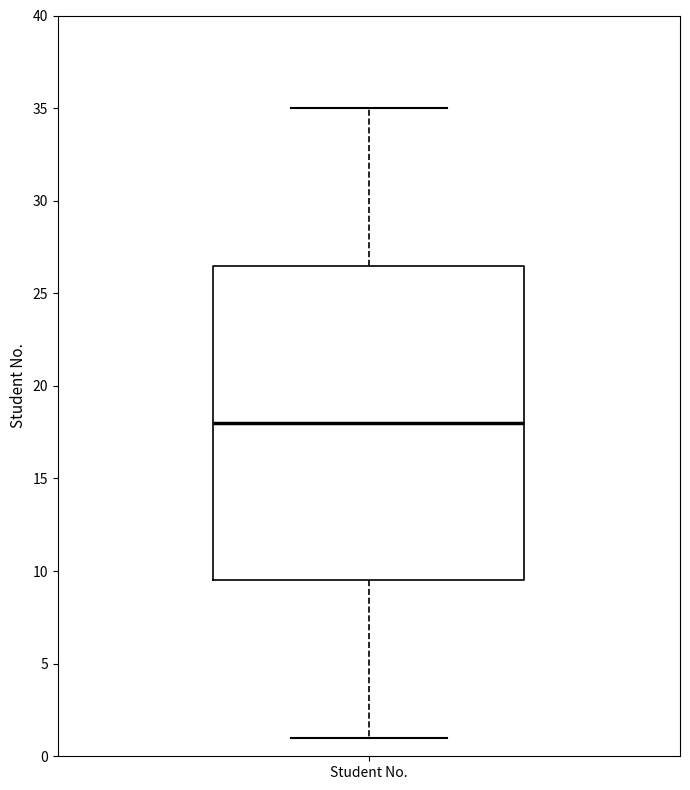

Read this box plot against the y-axis: the position of the median line, the range covered by the box, and the ends of both whiskers. The values are not printed on the chart, so give them approximately, as read against the axis.

median 18.0, box 9.5 to 26.5, whiskers 1.0 to 35.0